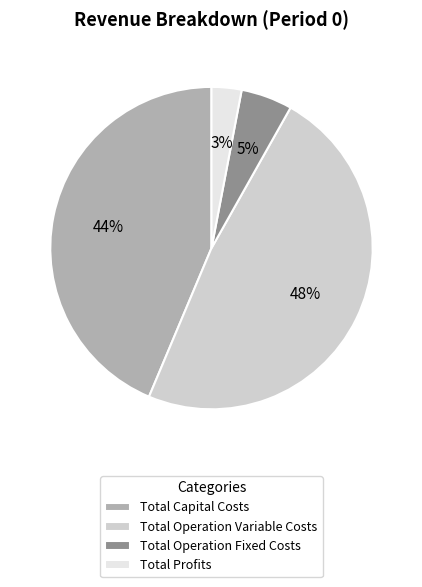

Rank the categories by value from lowest to highest.

Total Profits, Total Operation Fixed Costs, Total Capital Costs, Total Operation Variable Costs